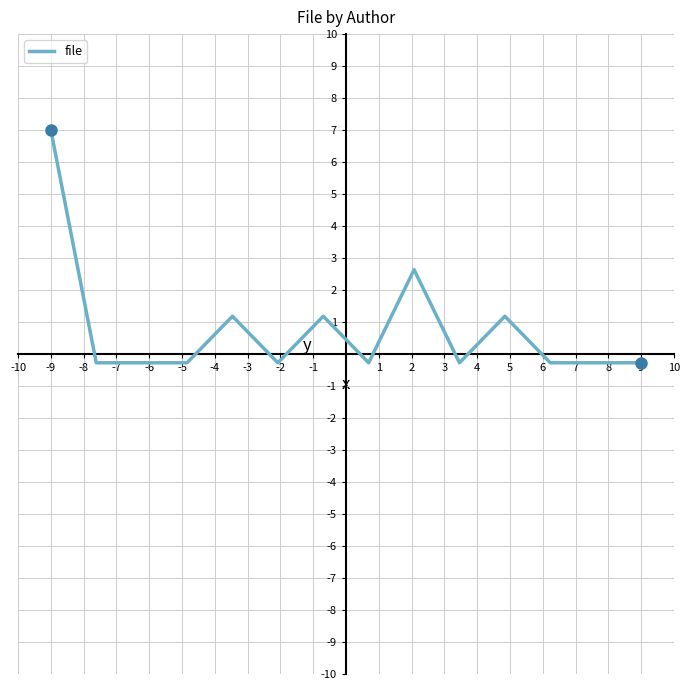

How many lines are shown in the chart?

1